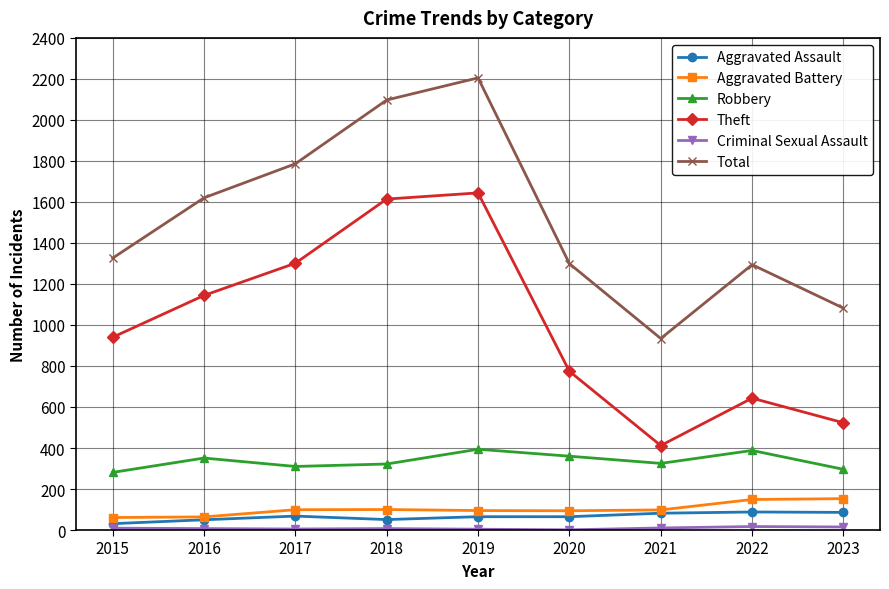

In Robbery, how many points are higher than both neighbors (excluding endpoints)?

3